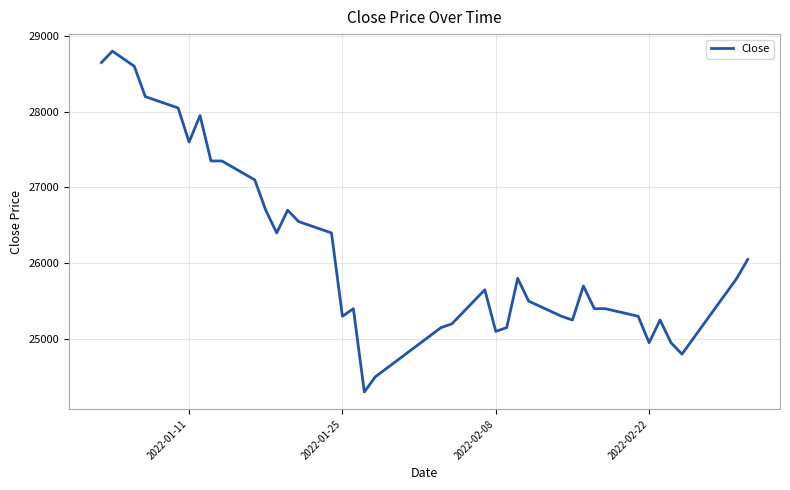

What is the smallest value displayed?

24300